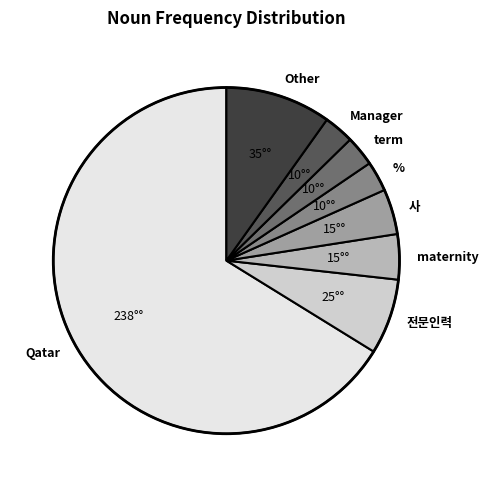

What is the ratio of the value at Other to the value at %?

3.5